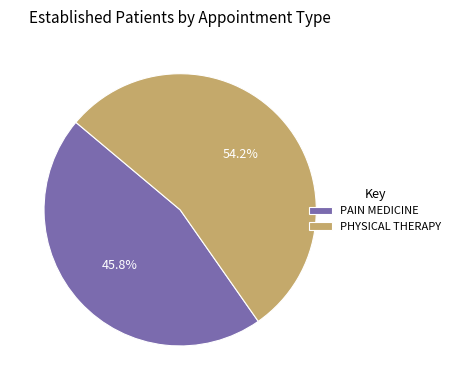

Which has a higher value, PAIN MEDICINE or PHYSICAL THERAPY?

PHYSICAL THERAPY